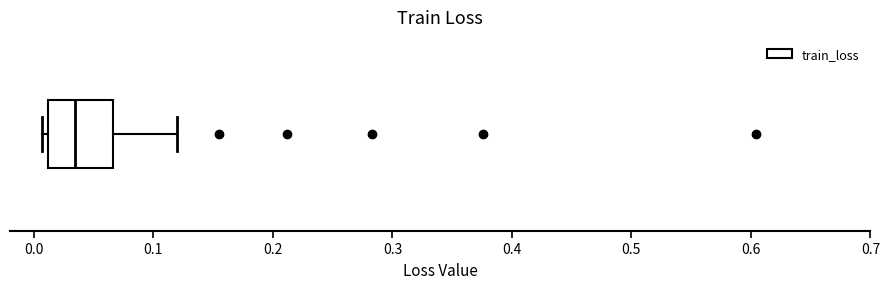

Where does the median line of the box sit on the x-axis? The values are not printed on the chart, so give them approximately, as read against the axis.

0.03